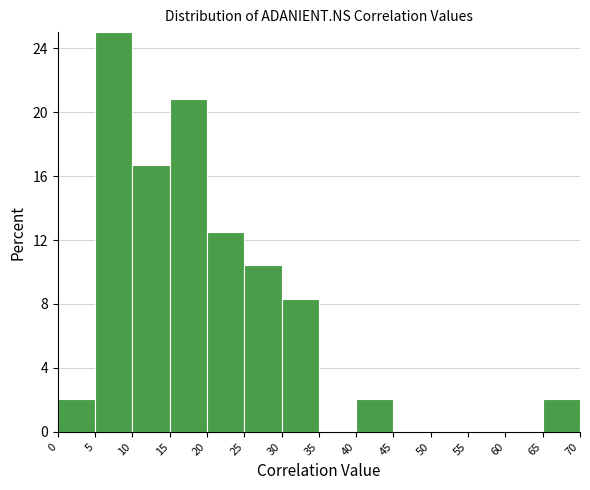

What is the height of the bar covering 40 to 45 on the x-axis? The values are not printed on the chart, so give them approximately, as read against the axis.

2.0